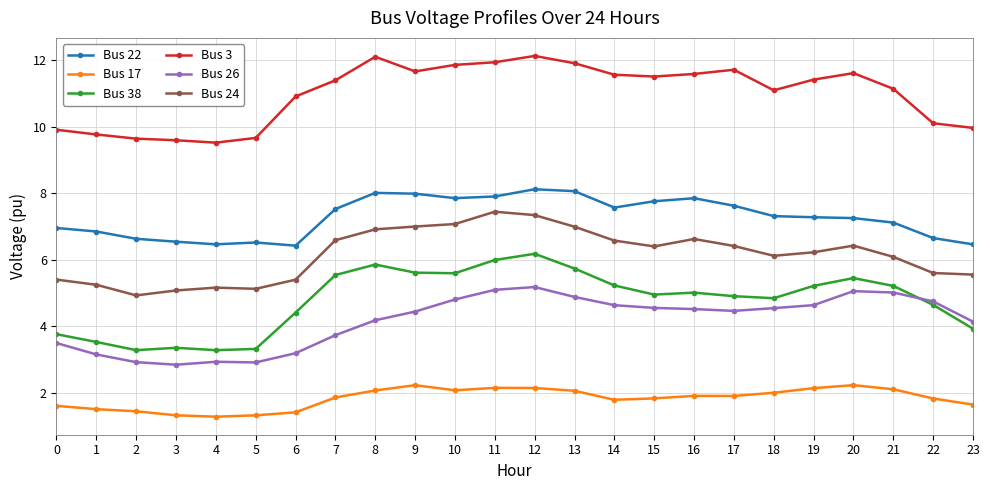

Is the value of Bus 17 at 3 greater than the value of Bus 38 at 0?

No